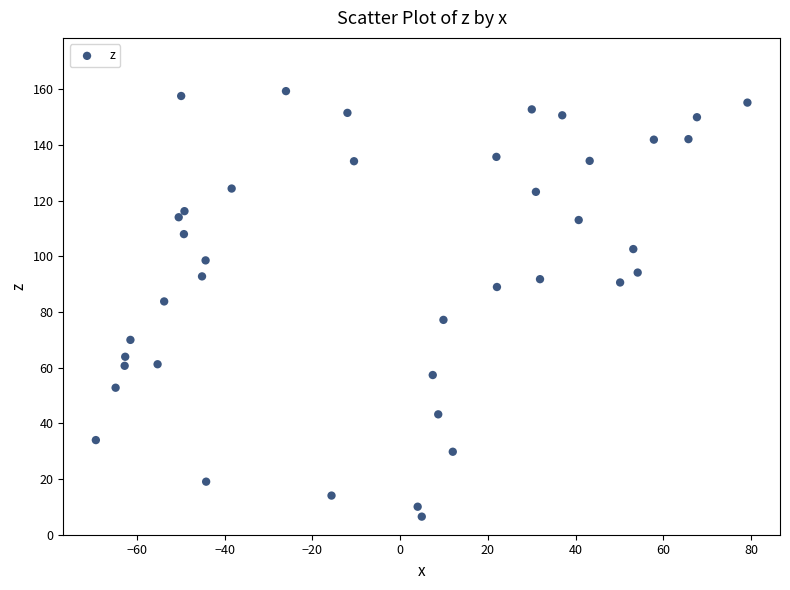

What is the range of Y values (max minus min)?

152.9